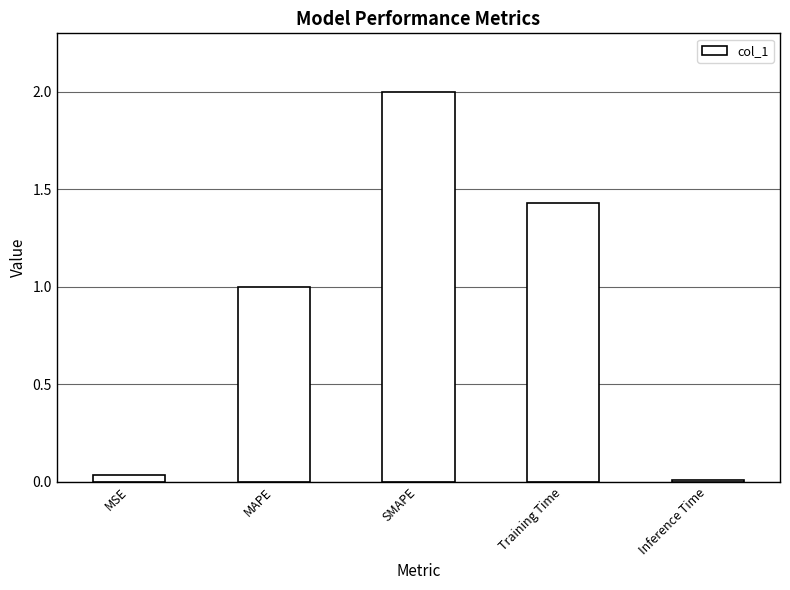

At which label does the data first exceed 1?

MAPE